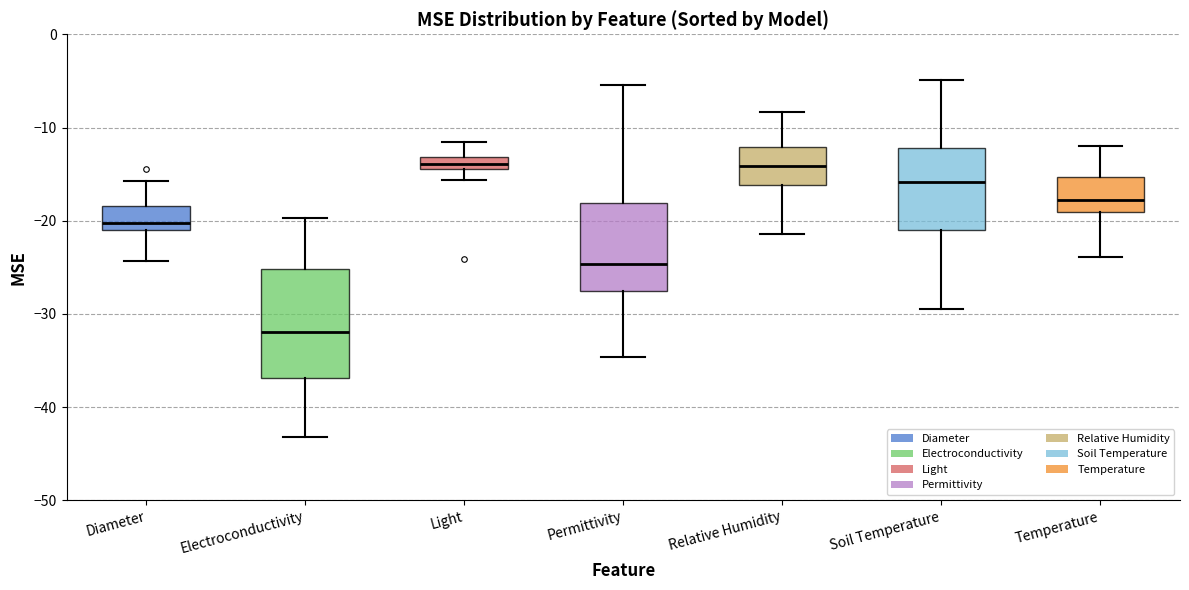

Where does the lower whisker of the box for Permittivity end on the y-axis? The values are not printed on the chart, so give them approximately, as read against the axis.

-35